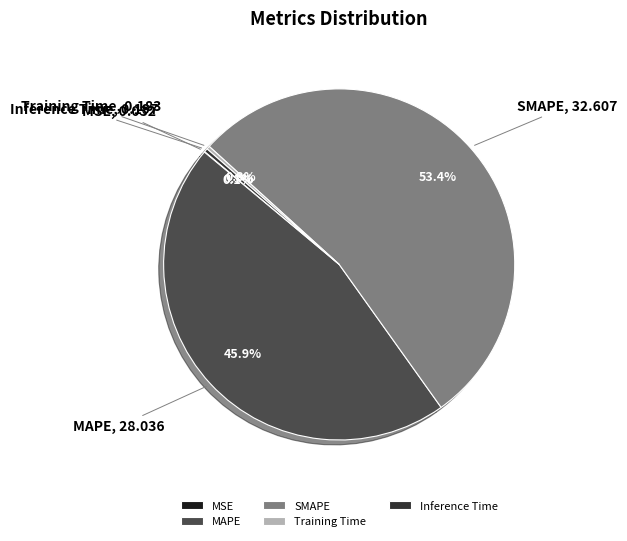

The Training Time slice represents 0% of the pie. True or false?

True